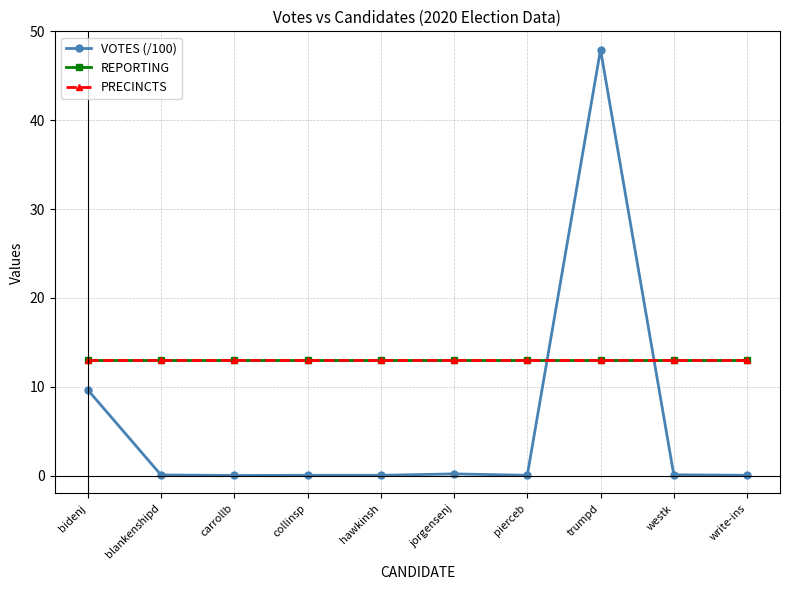

Where is REPORTING nearest to the value 13?

bidenj